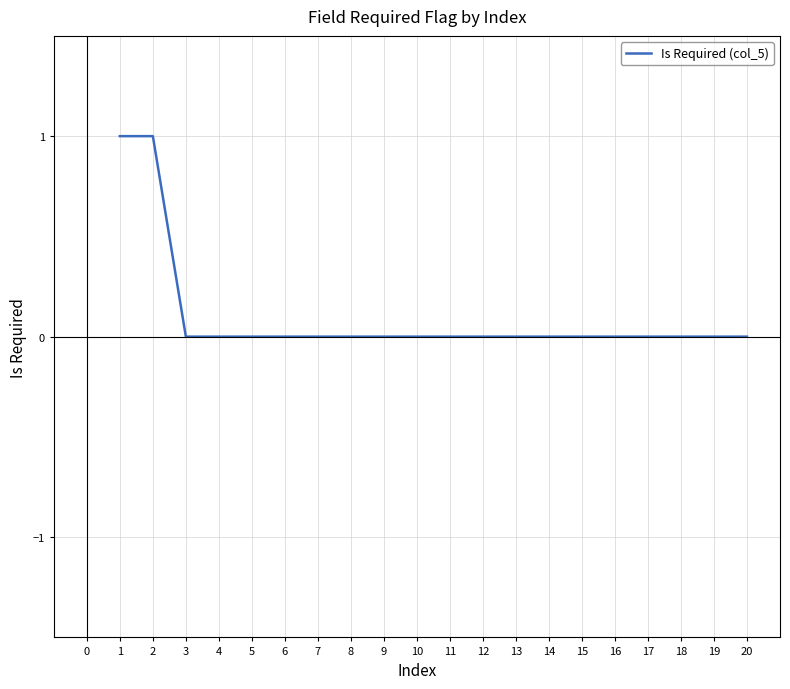

True or false: the data shows 0 at 11.

True